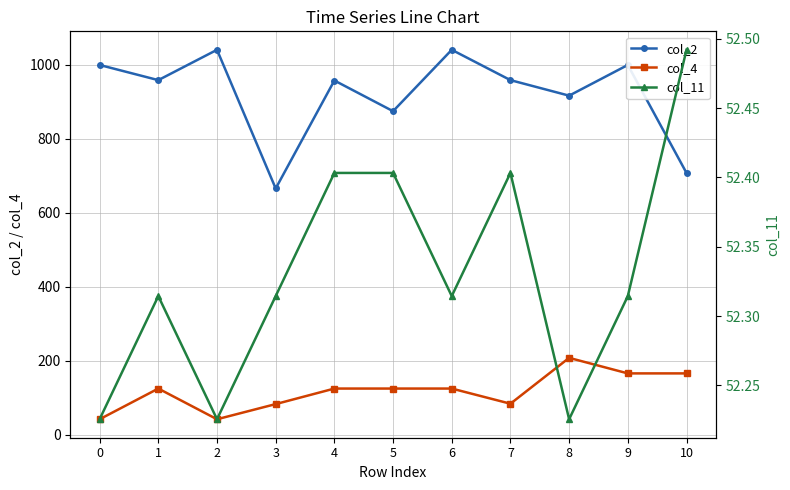

How many intersections are there between col_4 and col_11?

3